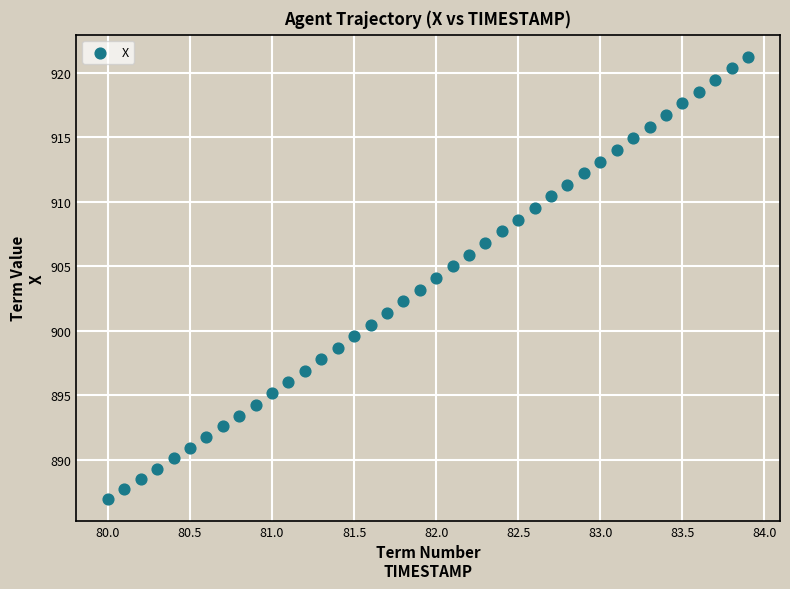

What is the range of Y values (max minus min)?

34.3